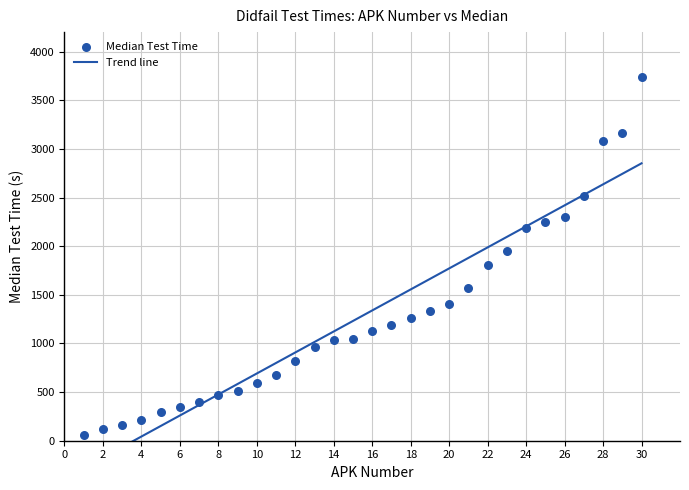

What is the range of X values (max minus min)?

29